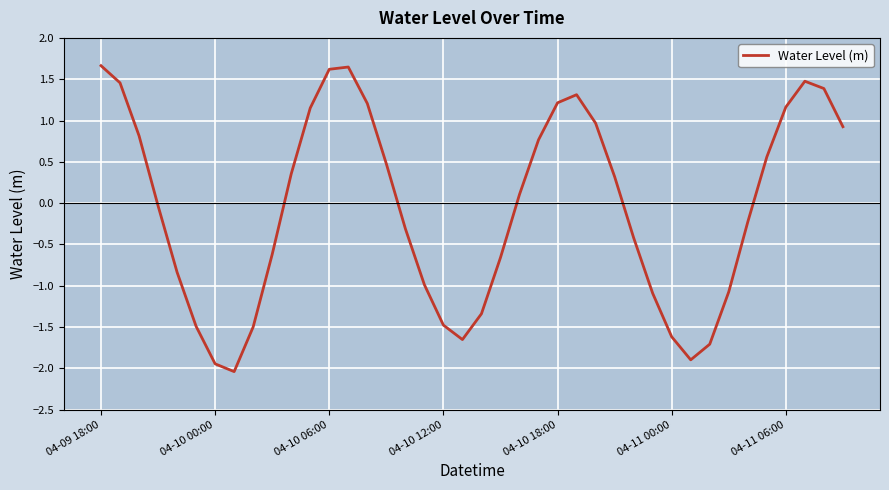

What is the greatest value displayed?

1.7